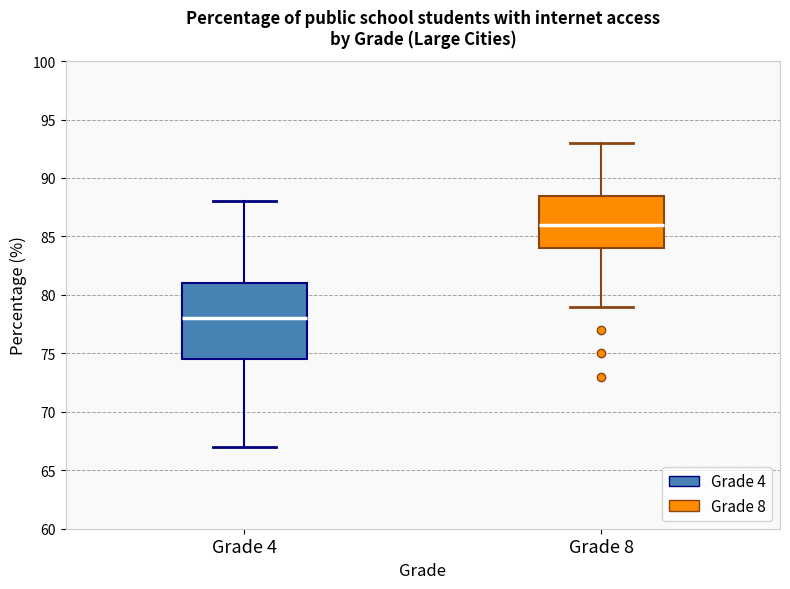

Reading left to right, transcribe this box plot: for each box, give where its median line is, the range the box spans, and where its two whiskers end, as read against the y-axis. The values are not printed on the chart, so give them approximately, as read against the axis.

Grade 4: median 78.0, box 74.5 to 81.0, whiskers 67.0 to 88.0
Grade 8: median 86.0, box 84.0 to 88.5, whiskers 79.0 to 93.0